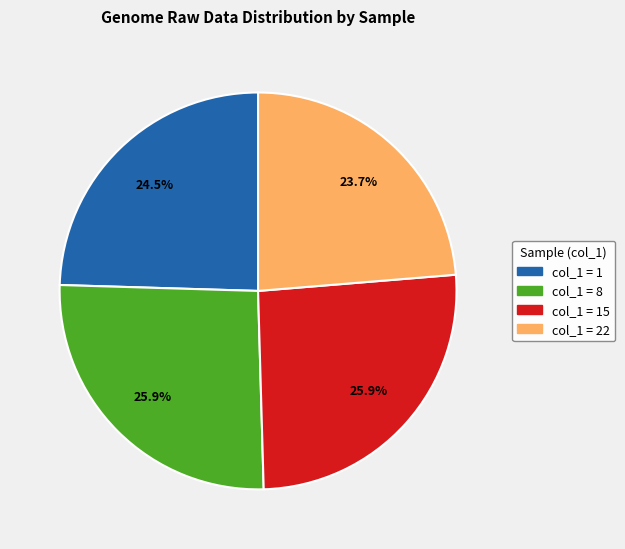

How many segments does this pie chart have?

4